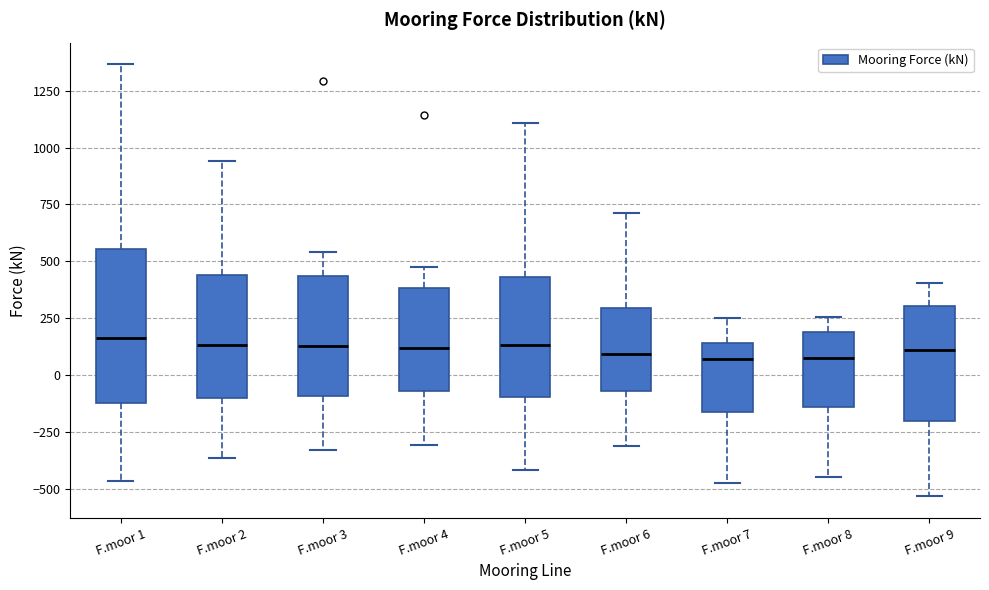

Comparing the boxes themselves (not the whiskers), which one is the tallest?

F.moor 1